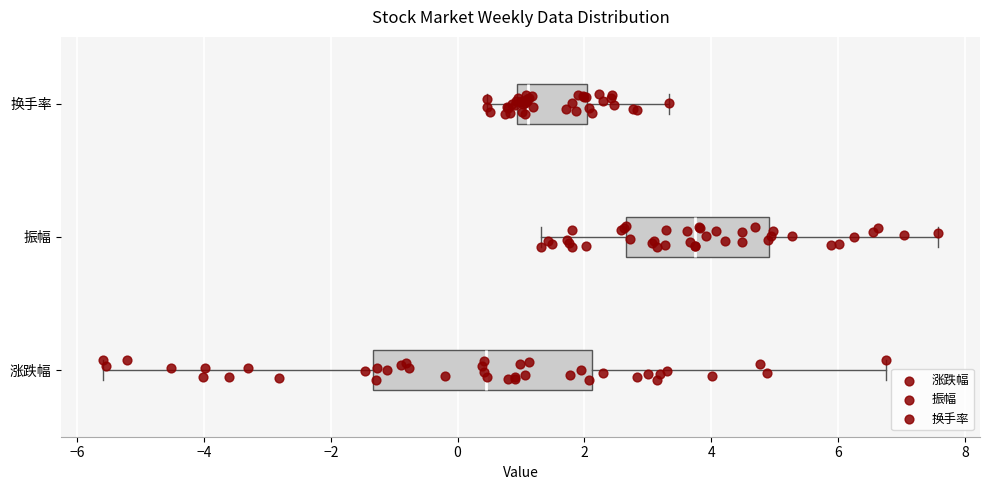

Reading bottom to top, transcribe this box plot: for each box, give where its median line is, the range the box spans, and where its two whiskers end, as read against the x-axis. The values are not printed on the chart, so give them approximately, as read against the axis.

涨跌幅: median 0.4, box -1.4 to 2.2, whiskers -5.6 to 6.8
振幅: median 3.8, box 2.6 to 5.0, whiskers 1.4 to 7.6
换手率: median 1.2, box 1.0 to 2.0, whiskers 0.4 to 3.4